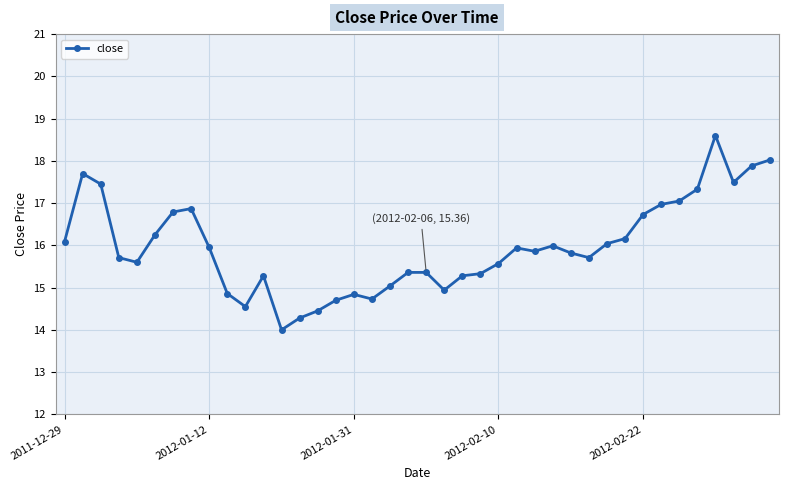

What is the difference between the maximum and minimum values?

4.6